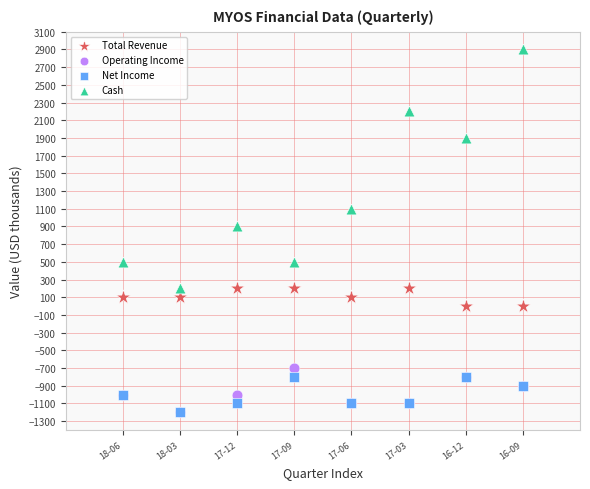

In the Cash series, what Y value is closest to 1550?

1900